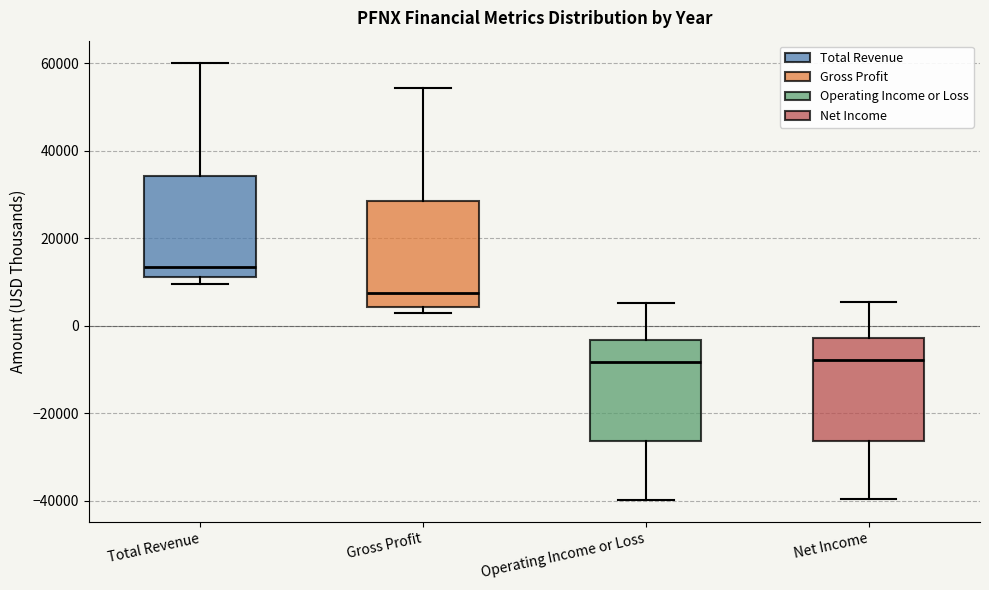

Reading left to right, transcribe this box plot: for each box, give where its median line is, the range the box spans, and where its two whiskers end, as read against the y-axis. The values are not printed on the chart, so give them approximately, as read against the axis.

Total Revenue: median 14000, box 12000 to 34000, whiskers 10000 to 60000
Gross Profit: median 8000, box 4000 to 28000, whiskers 2000 to 54000
Operating Income or Loss: median -8000, box -26000 to -4000, whiskers -40000 to 6000
Net Income: median -8000, box -26000 to -2000, whiskers -40000 to 6000